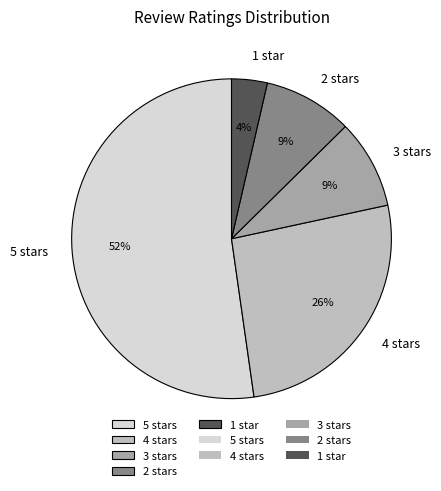

Combined, do 2 stars and 4 stars account for over 50%?

No